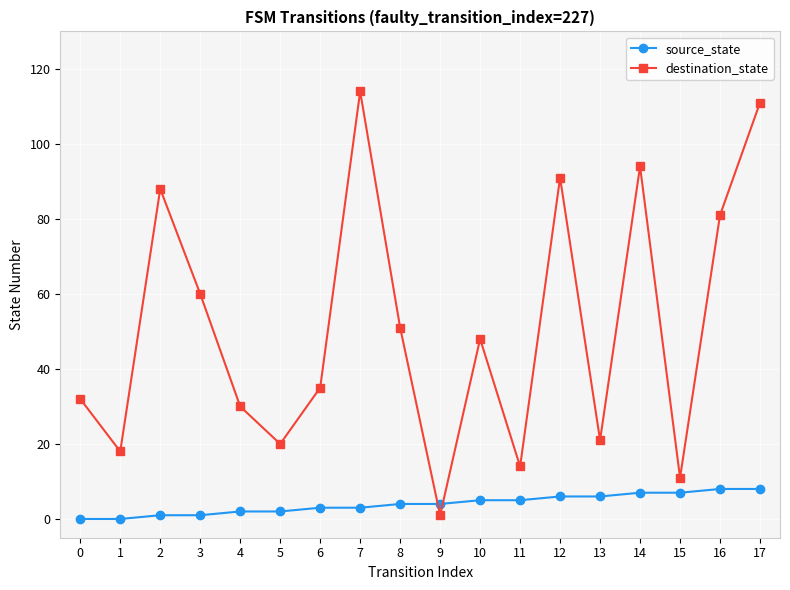

In destination_state, how many points are lower than both neighbors (excluding endpoints)?

6